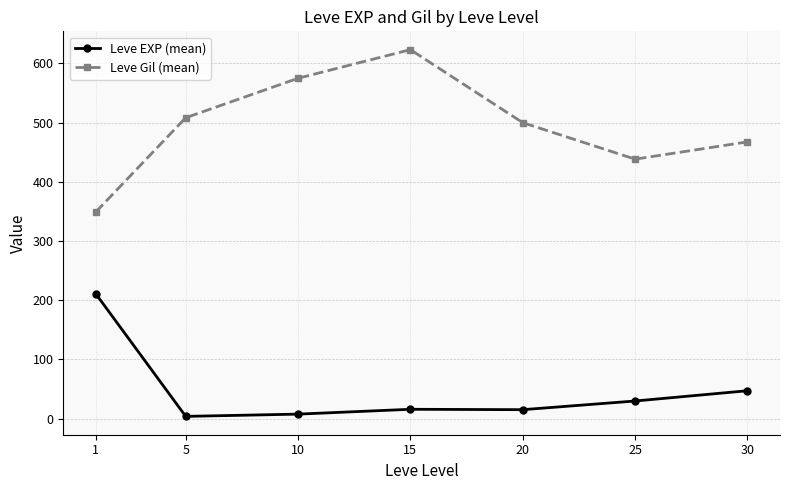

What is the difference between the second highest and minimum values in the Leve EXP (mean) series?

43.3